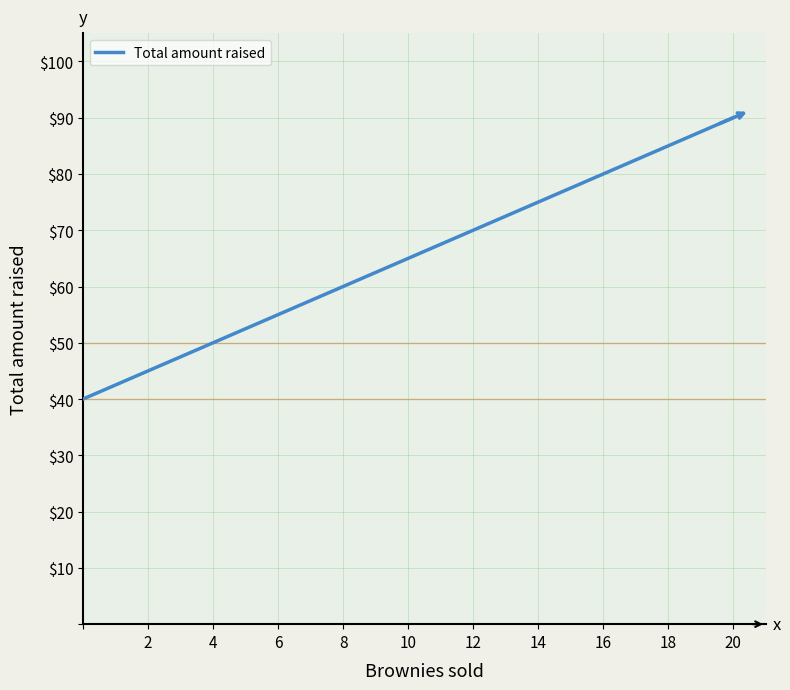

What is the difference between the second highest and minimum values?

45